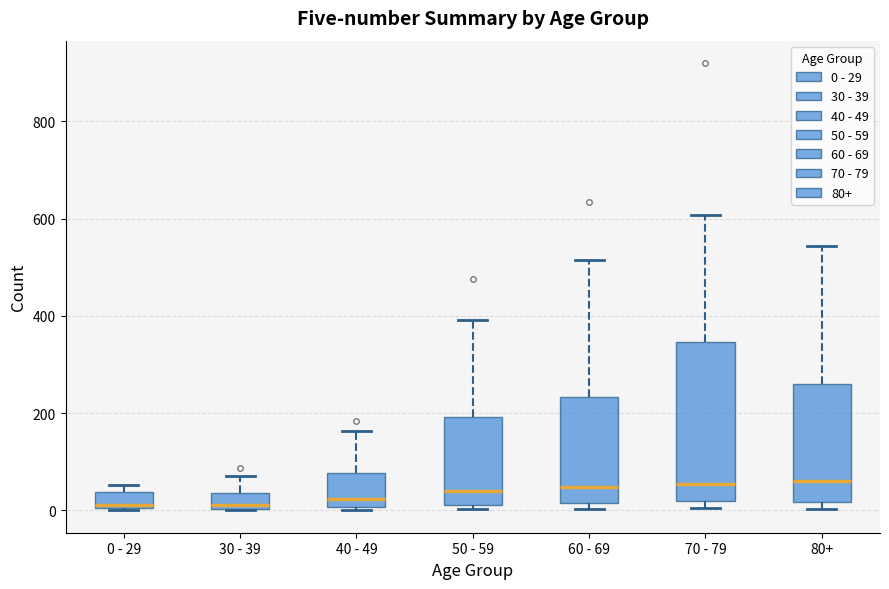

Where is the lower edge of the box for 40 - 49 on the y-axis? The values are not printed on the chart, so give them approximately, as read against the axis.

0